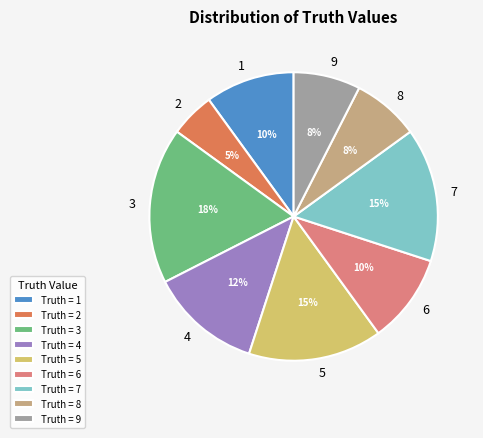

Approximately how many times larger is the value at 7 compared to 1?

1.5